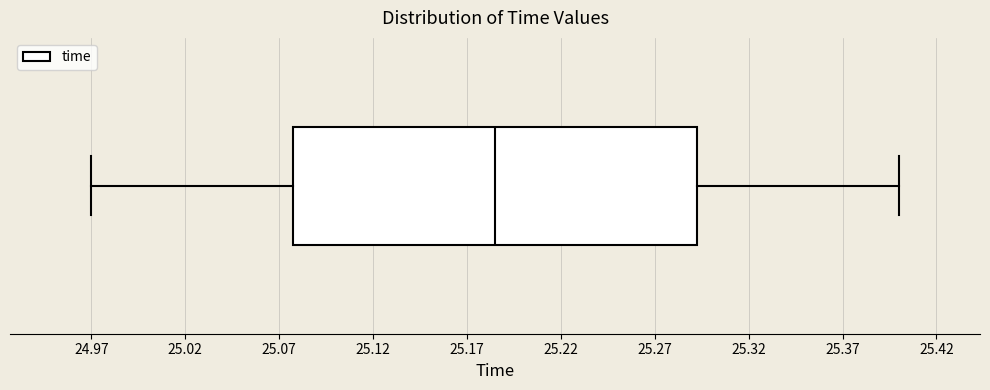

Where does the median line of the box sit on the x-axis? The values are not printed on the chart, so give them approximately, as read against the axis.

25.185